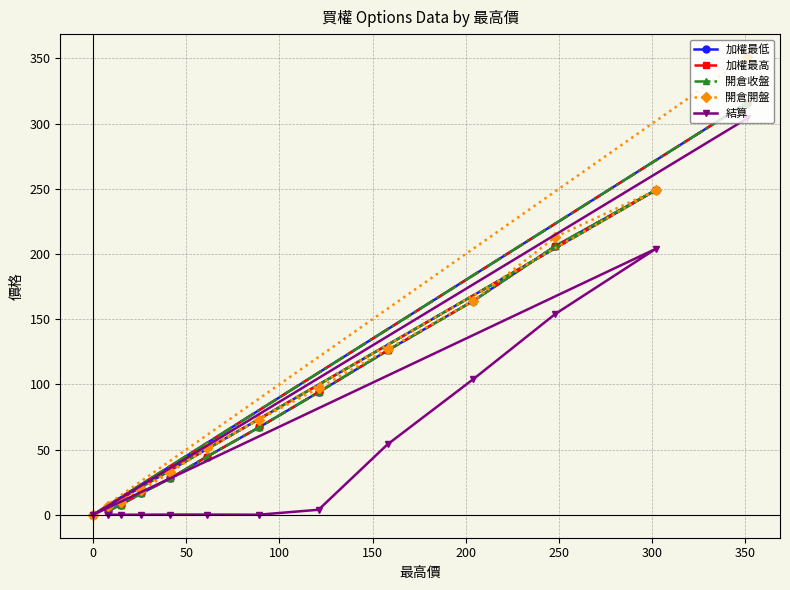

How many interior local peaks does the 開倉收盤 series have?

1